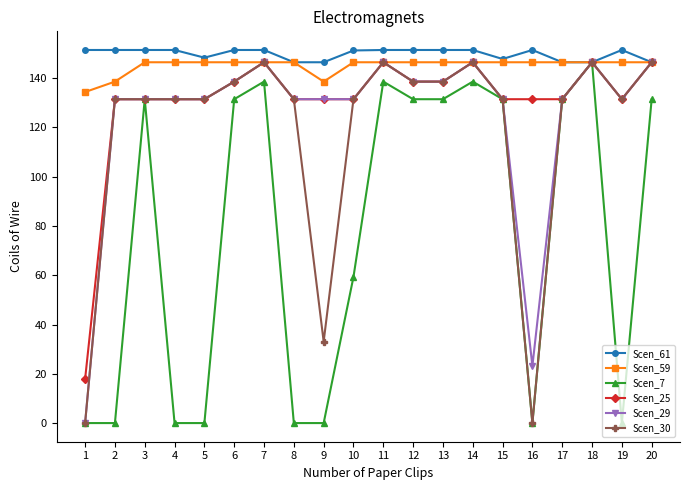

How many interior local peaks does the Scen_7 series have?

5